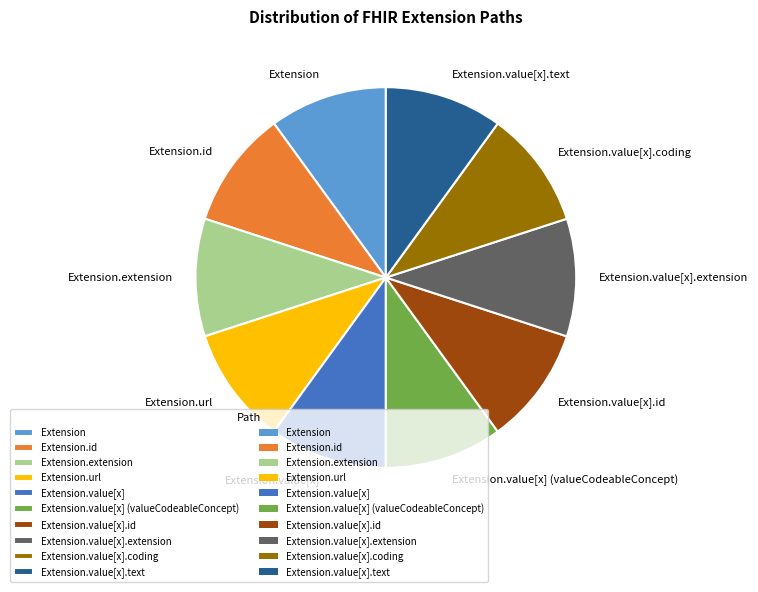

Is there any slice that represents more than half of the pie?

No